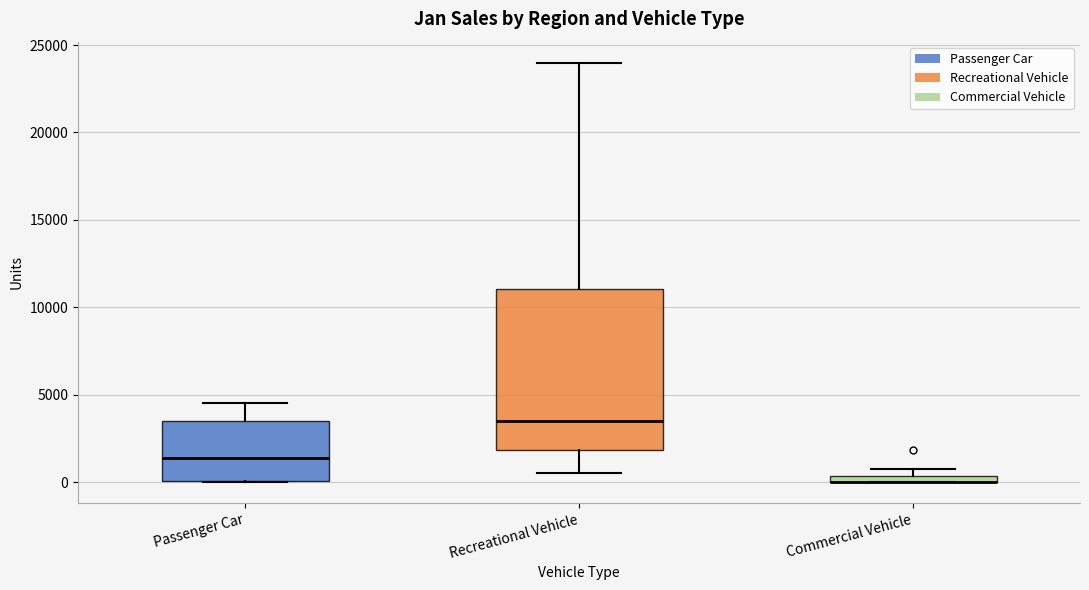

Where is the upper edge of the box for Passenger Car on the y-axis? The values are not printed on the chart, so give them approximately, as read against the axis.

3500